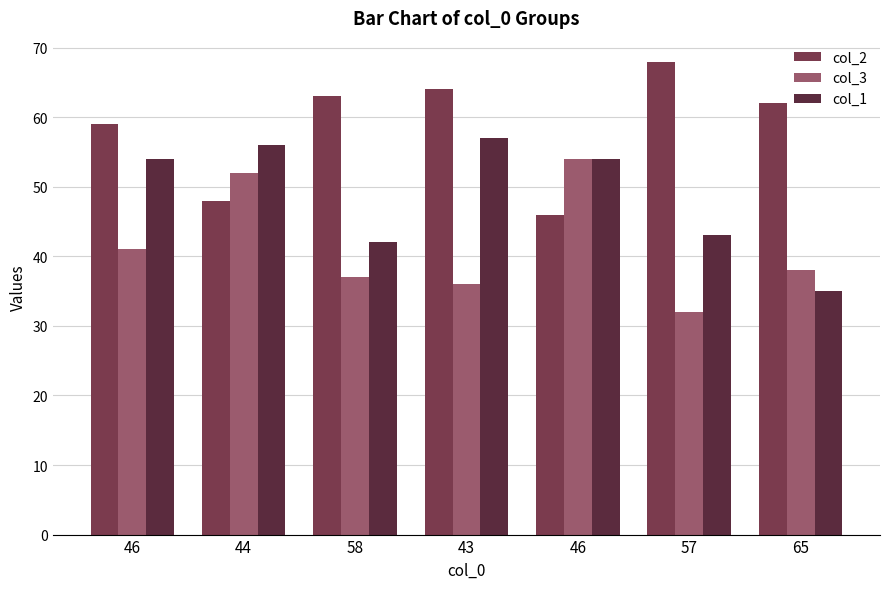

Are the bars horizontal?

No